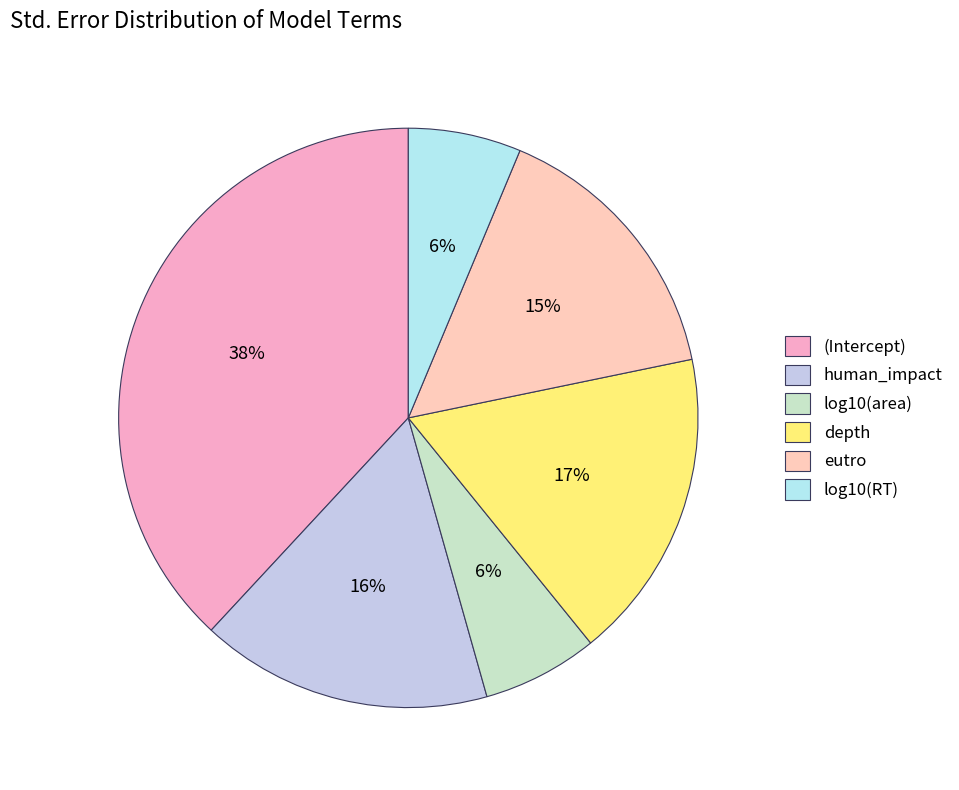

How much of the chart is everything except human_impact?

83.7%